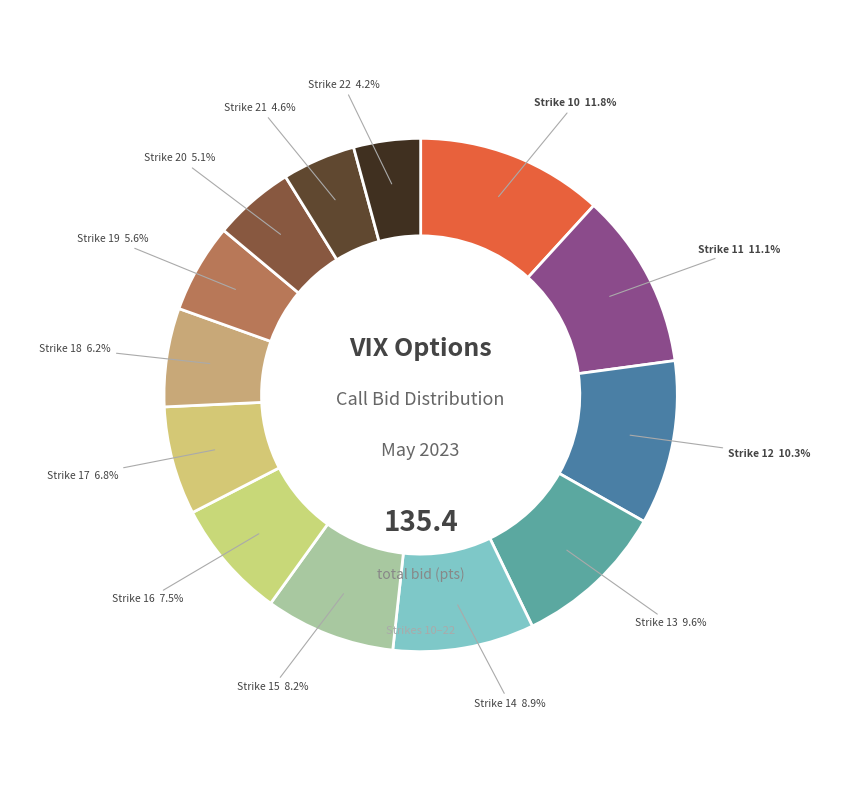

How much of the chart is everything except Strike 21?

95.4%